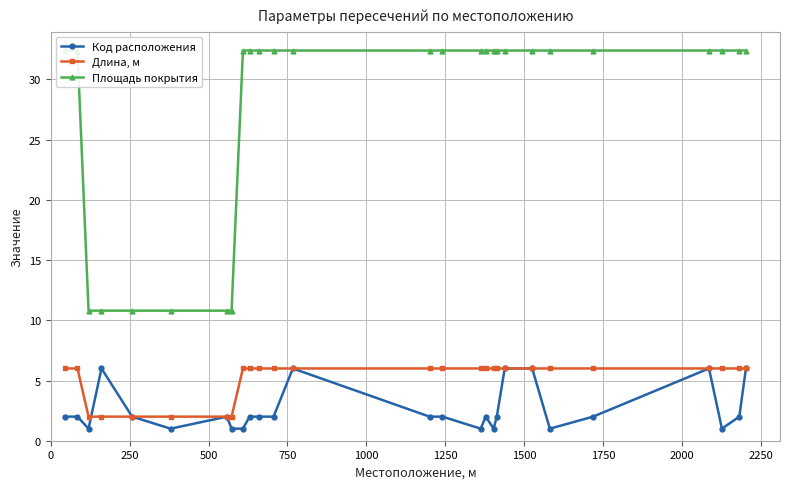

True or false: Площадь покрытия and Код расположения intersect in this chart.

False